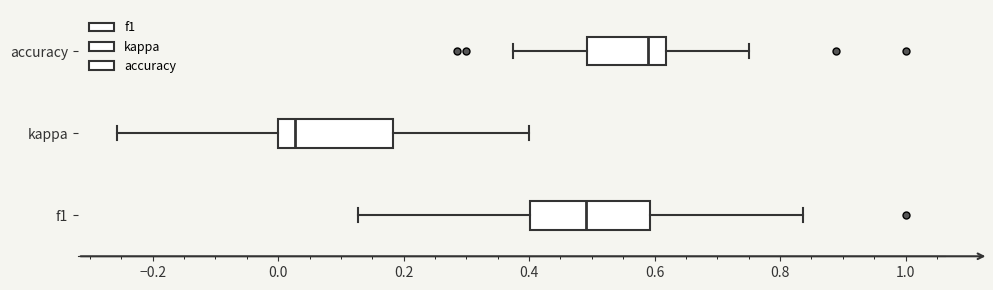

Reading bottom to top, transcribe this box plot: for each box, give where its median line is, the range the box spans, and where its two whiskers end, as read against the x-axis. The values are not printed on the chart, so give them approximately, as read against the axis.

f1: median 0.50, box 0.40 to 0.60, whiskers 0.12 to 0.84
kappa: median 0.02, box 0.00 to 0.18, whiskers -0.26 to 0.40
accuracy: median 0.58, box 0.50 to 0.62, whiskers 0.38 to 0.76